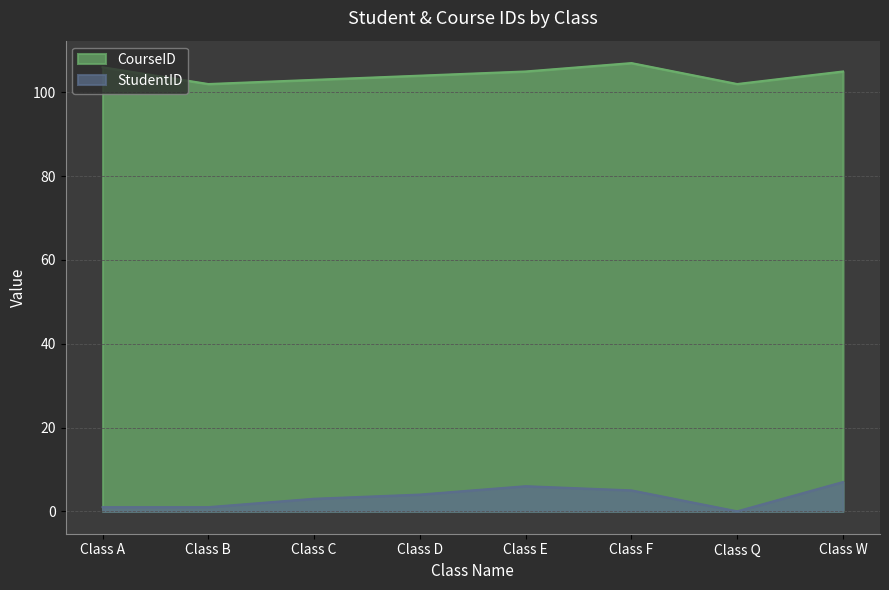

Reading left to right, transcribe all the data shown in this chart.

StudentID: Class A=1	Class B=1	Class C=3	Class D=4	Class E=6	Class F=5	Class Q=0	Class W=7
CourseID: Class A=106	Class B=102	Class C=103	Class D=104	Class E=105	Class F=107	Class Q=102	Class W=105